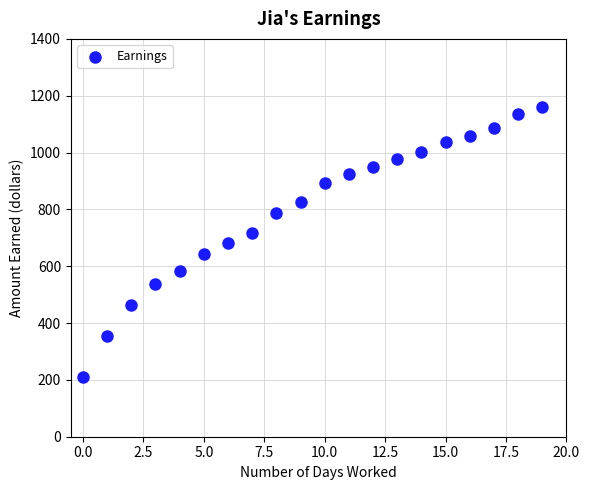

What is the range of Y values (max minus min)?

950